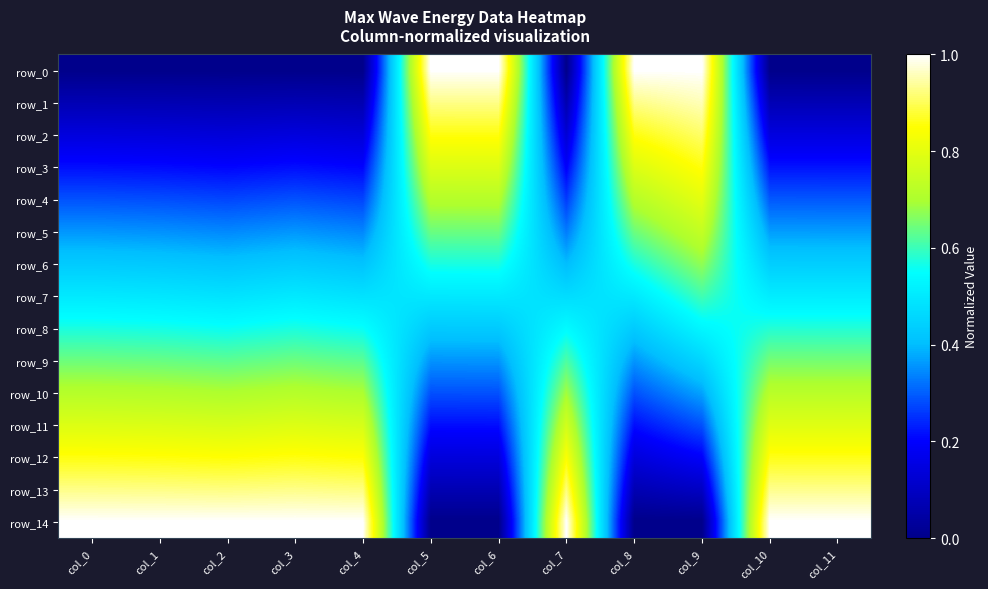

What is the highest value of the row_7 series?

0.6